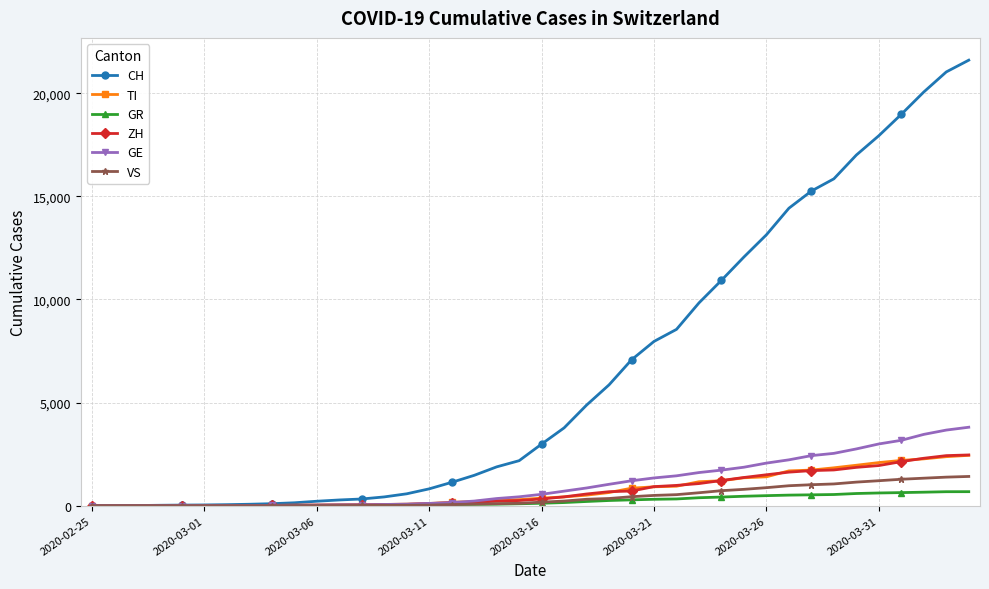

At how many categories does at least one series exceed 13753?

9